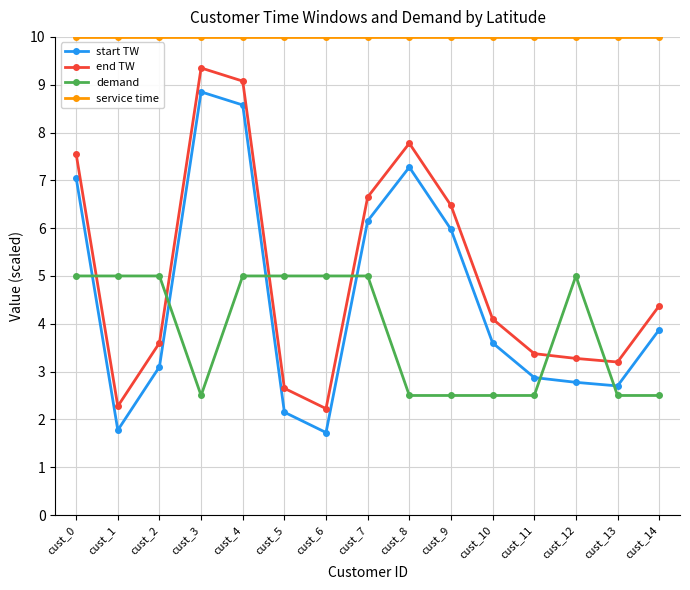

At which label does start TW first exceed 3?

cust_0